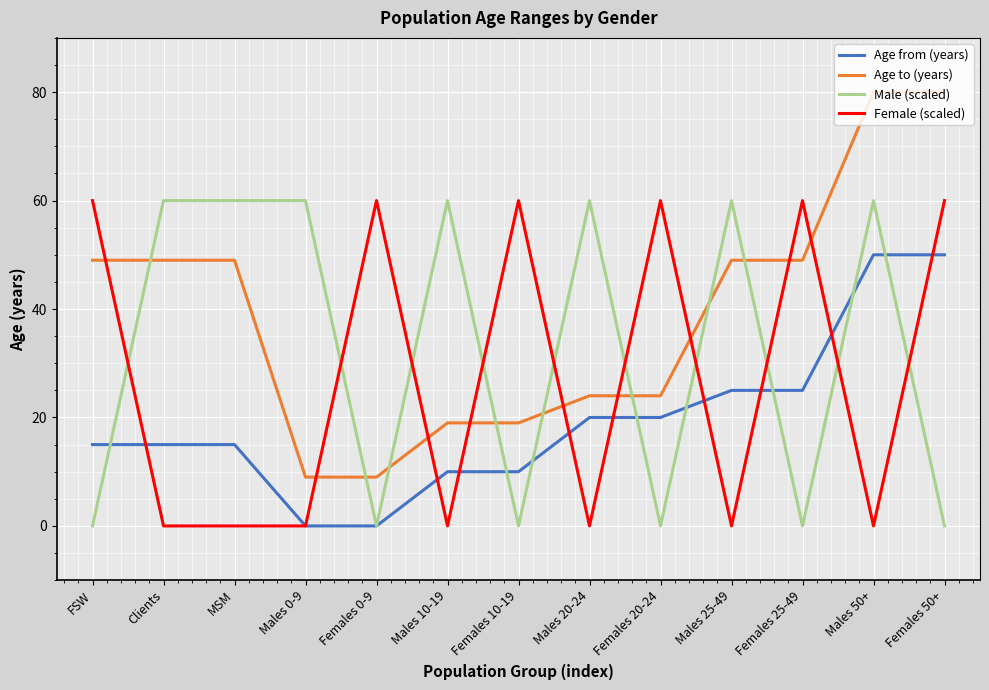

What is the spread (max minus min) of values at MSM?

60